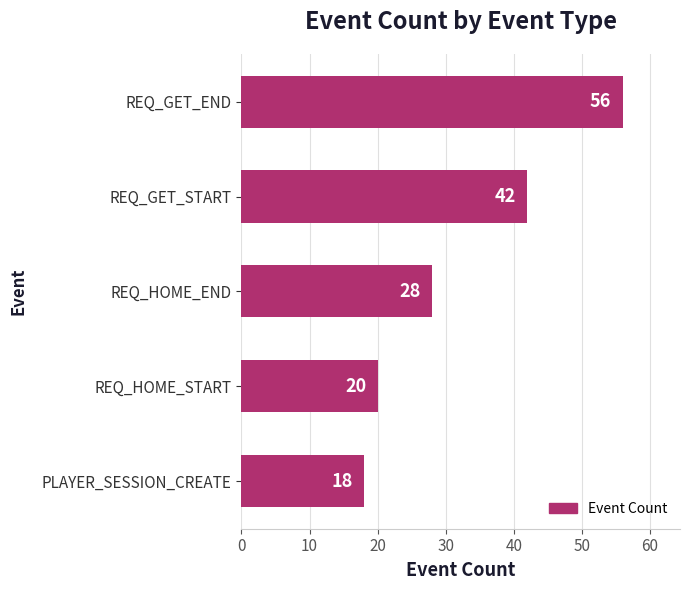

What is the sum of all values?

164